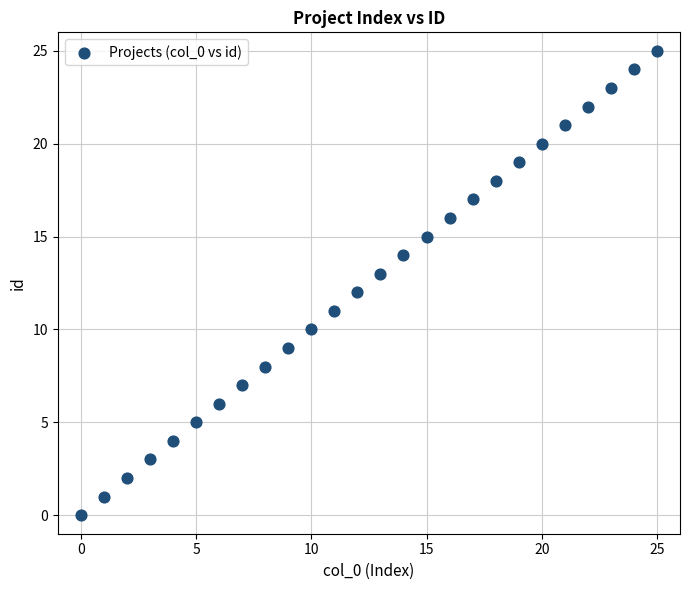

What is the range of Y values (max minus min)?

25